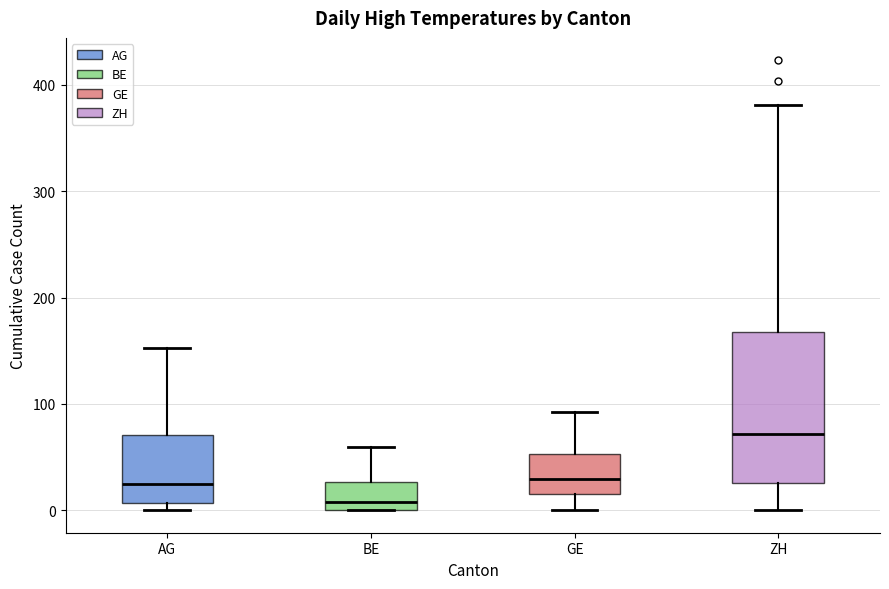

Which box has the highest median line?

ZH